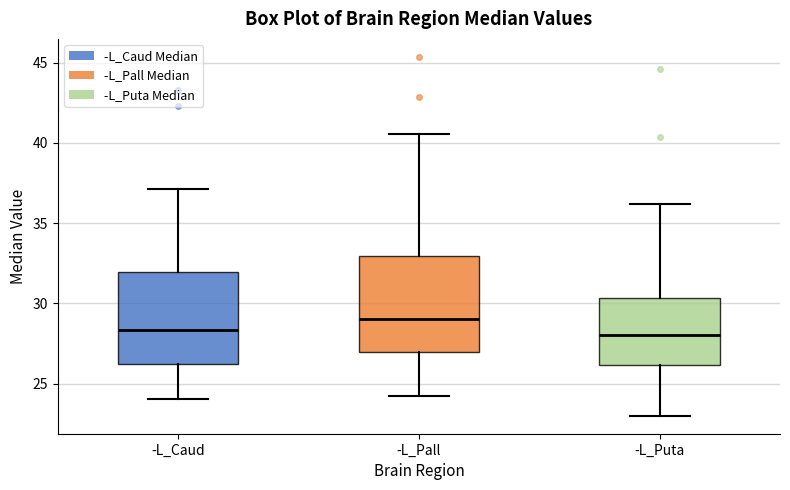

Reading left to right, transcribe this box plot: for each box, give where its median line is, the range the box spans, and where its two whiskers end, as read against the y-axis. The values are not printed on the chart, so give them approximately, as read against the axis.

-L_Caud: median 28.5, box 26.0 to 32.0, whiskers 24.0 to 37.0
-L_Pall: median 29.0, box 27.0 to 33.0, whiskers 24.0 to 40.5
-L_Puta: median 28.0, box 26.0 to 30.5, whiskers 23.0 to 36.0